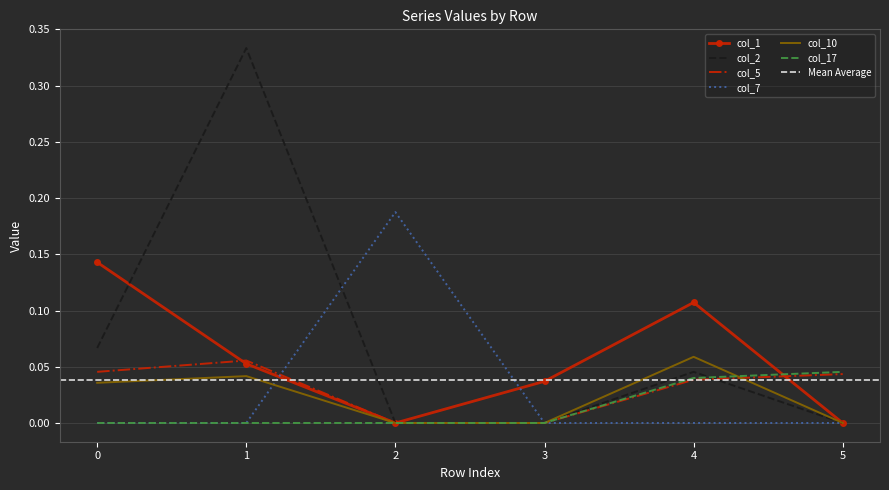

True or false: col_5 has a value of -0.0 at 3.

False